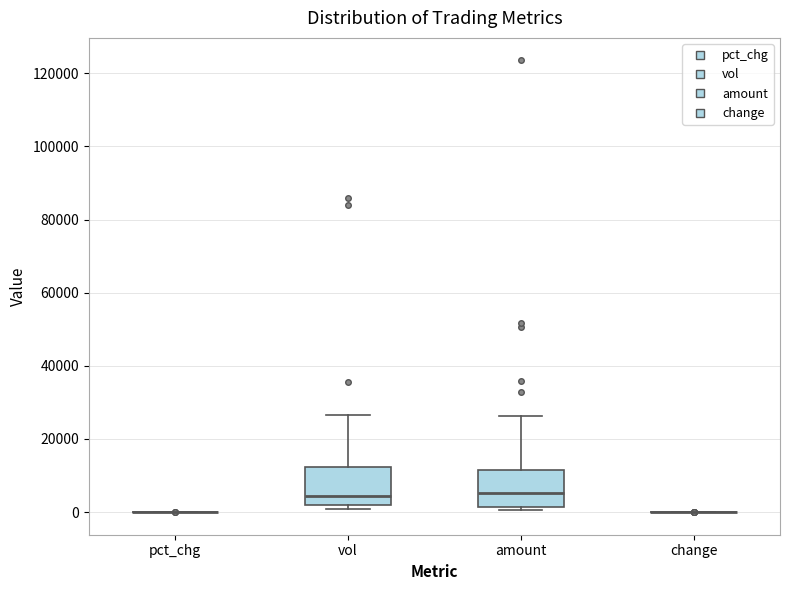

Reading left to right, transcribe this box plot: for each box, give where its median line is, the range the box spans, and where its two whiskers end, as read against the y-axis. The values are not printed on the chart, so give them approximately, as read against the axis.

pct_chg: box collapsed to a line at 0, whiskers 0 to 0
vol: median 4000, box 2000 to 12000, whiskers 0 to 26000
amount: median 6000, box 2000 to 12000, whiskers 0 to 26000
change: box collapsed to a line at 0, whiskers 0 to 0